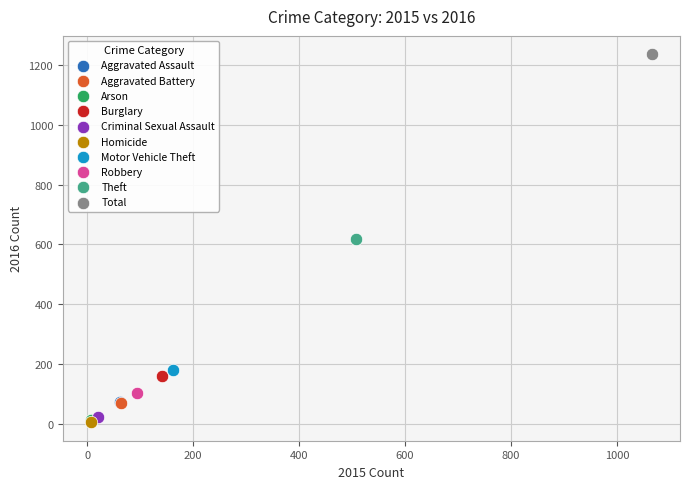

What are all the series names shown in the legend?

Aggravated Assault, Aggravated Battery, Arson, Burglary, Criminal Sexual Assault, Homicide, Motor Vehicle Theft, Robbery, Theft, Total